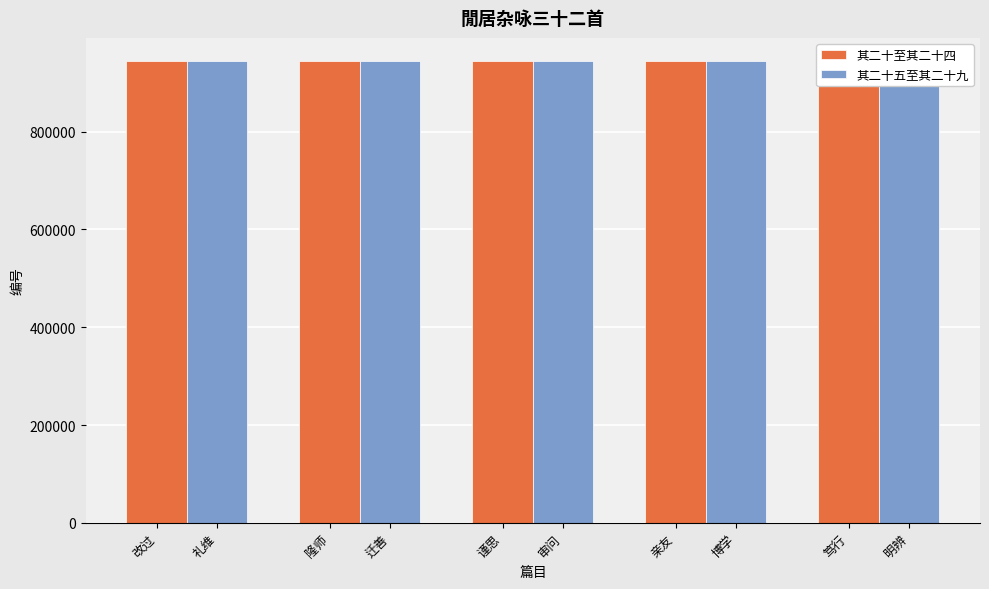

Where is 其二十至其二十四 nearest to the value 944473?

隆师